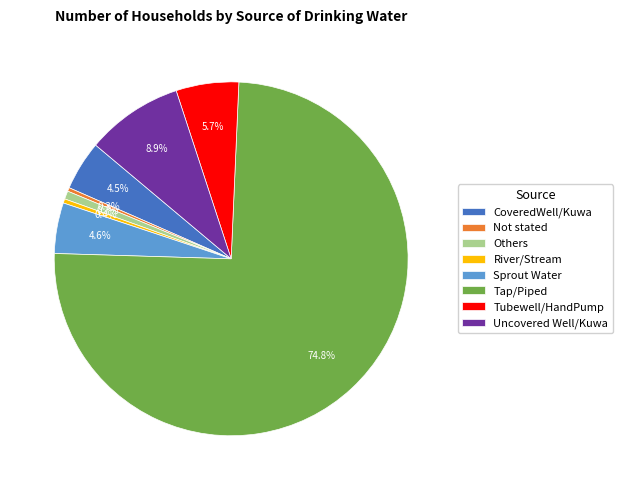

To the nearest percent, what is the combined percentage of Not stated and Uncovered Well/Kuwa?

9%